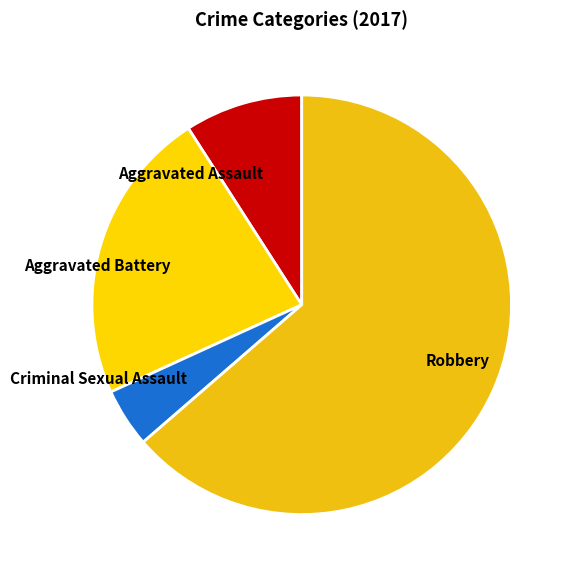

How many slices are in this pie chart?

4